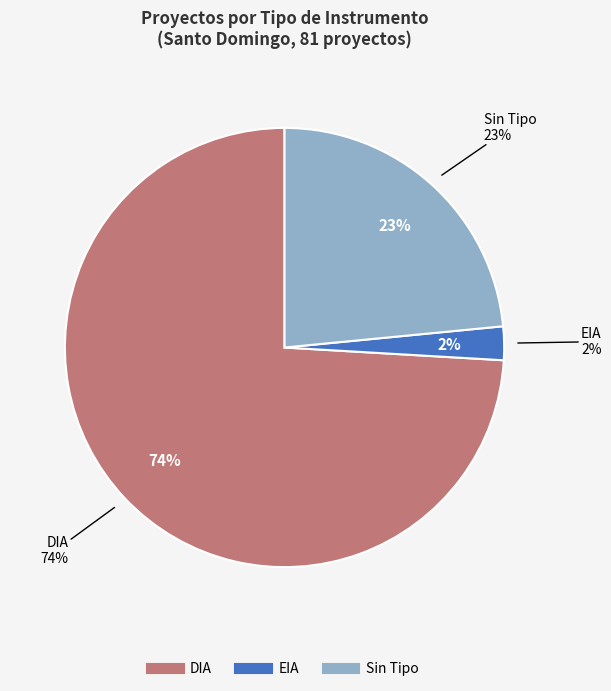

Count the number of slices in the pie.

2